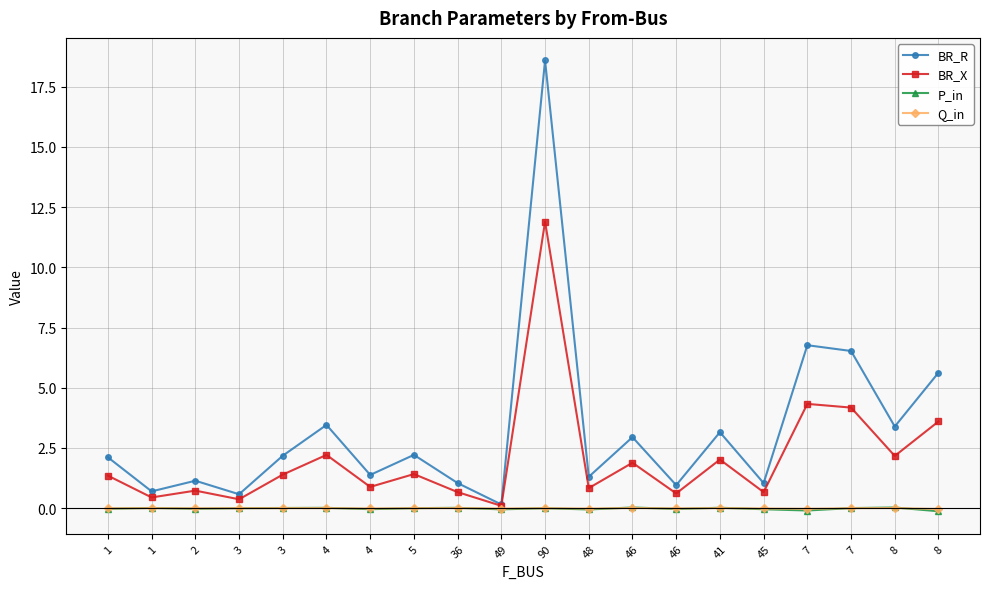

At which label is Q_in closest to 0?

90